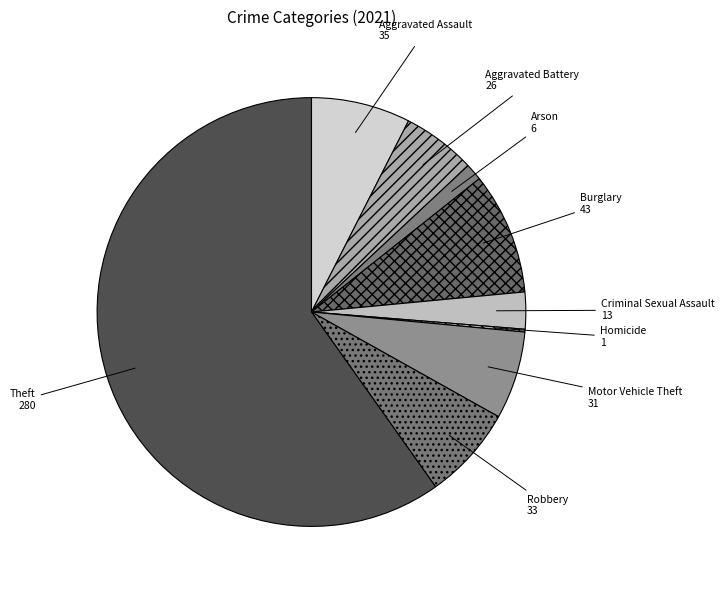

What is the largest slice in the pie chart?

Theft